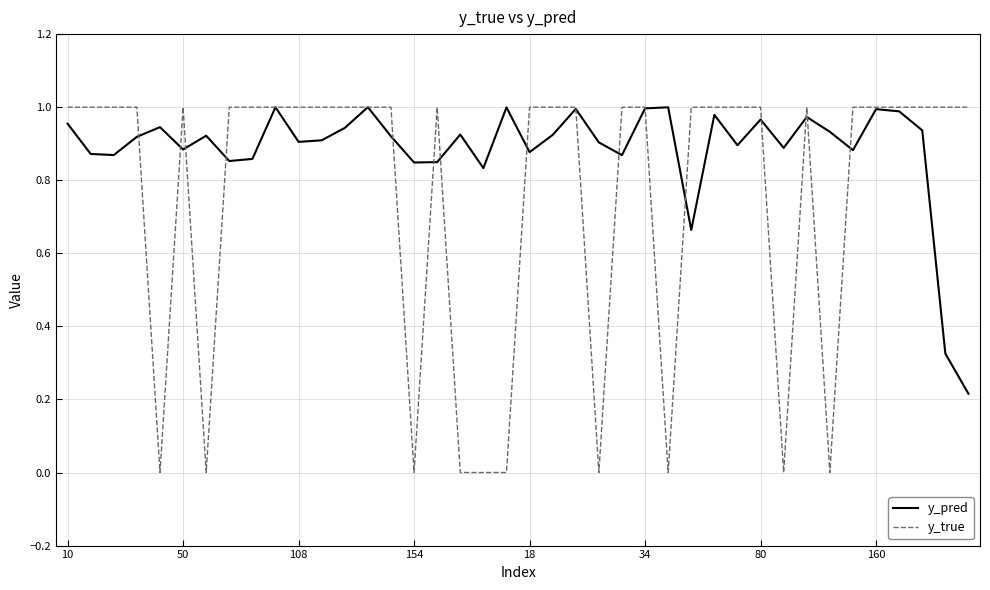

How many interior local valleys does the y_pred series have?

12